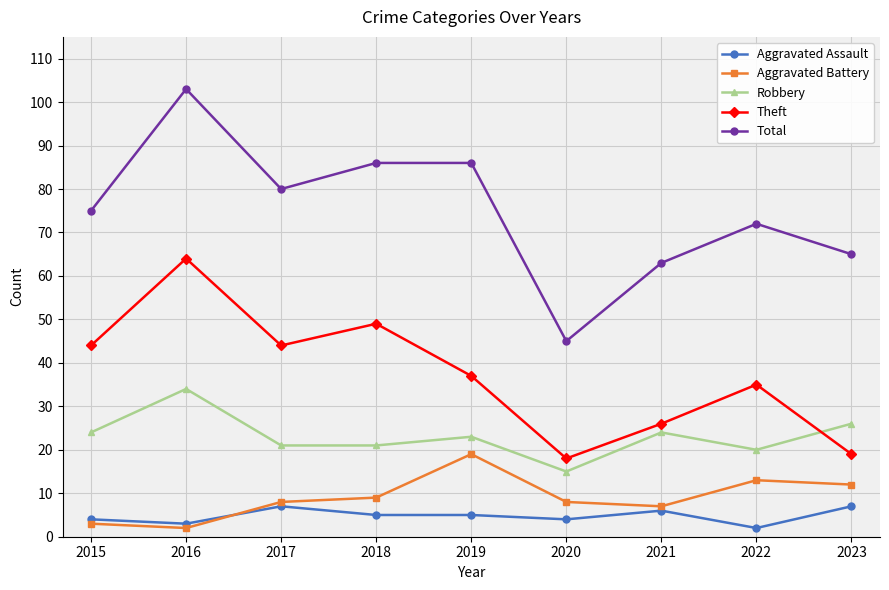

At 2017, list the series in order from smallest to largest.

Aggravated Assault, Aggravated Battery, Robbery, Theft, Total